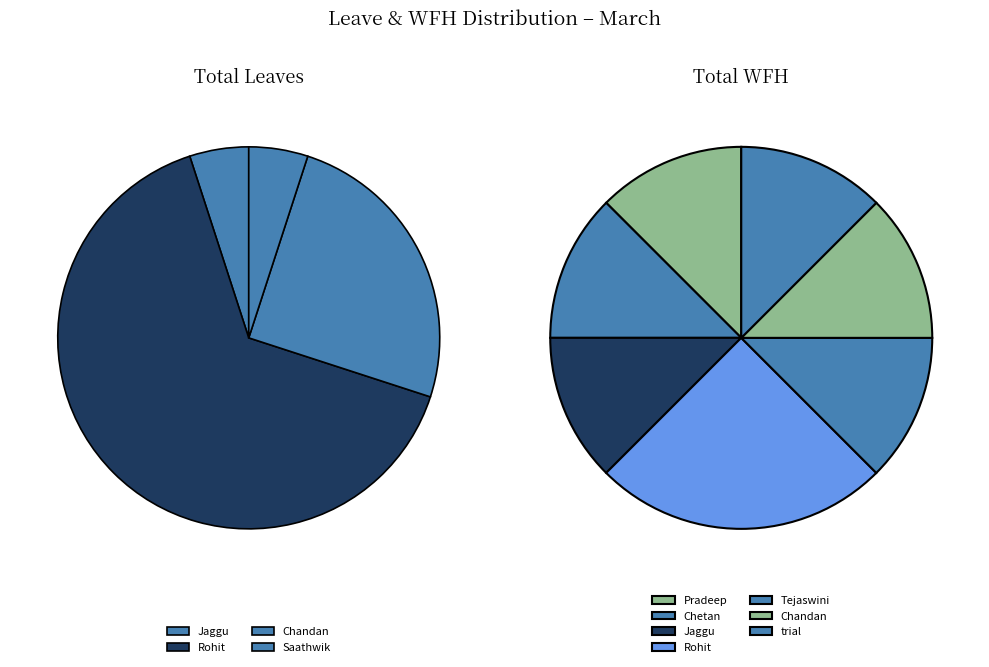

Which category has the biggest portion of the pie?

Rohit